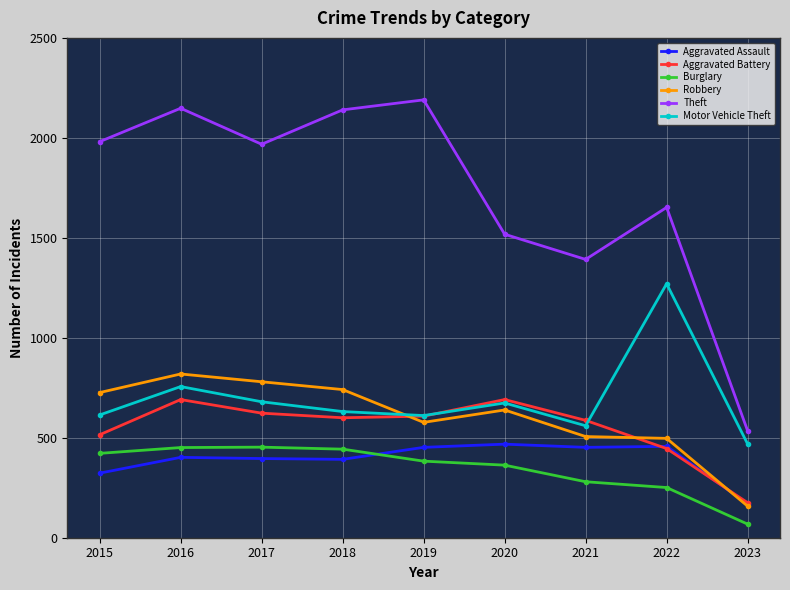

What is the value of the Burglary point at the 9th from the left?

68